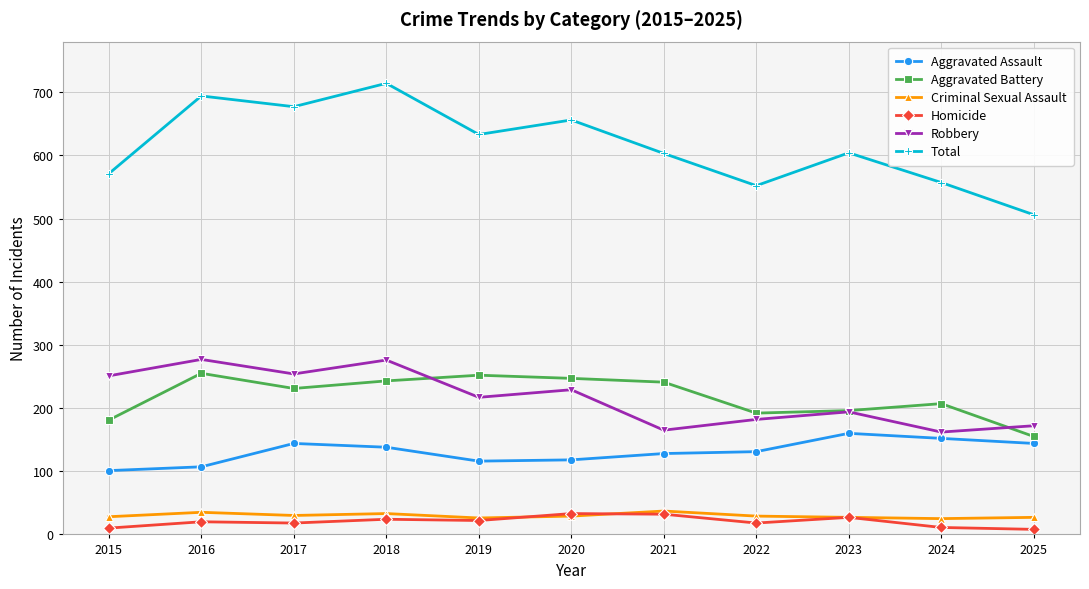

At how many categories does at least one series exceed 586?

7